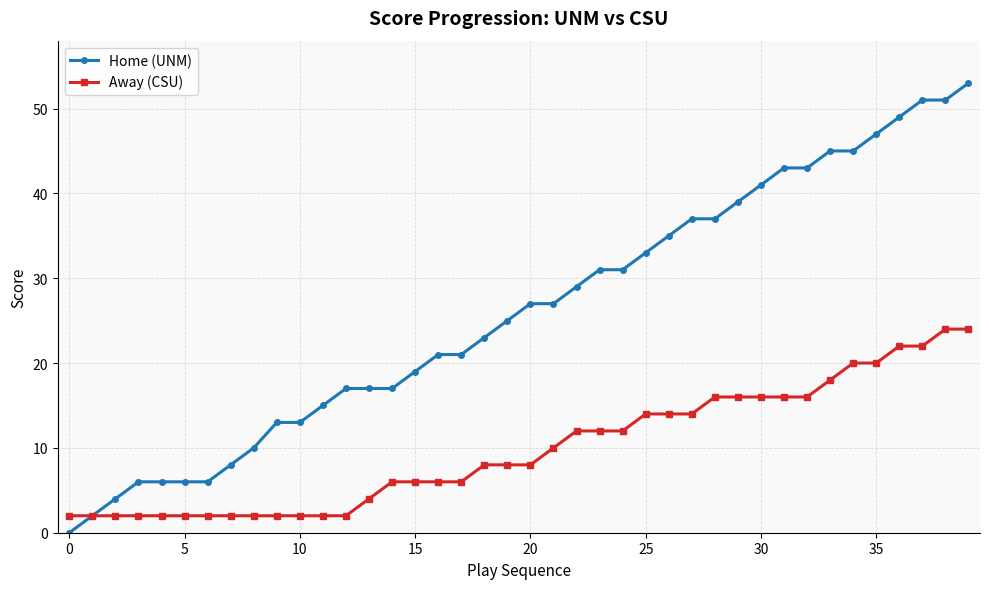

What is the value of the Home (UNM) point at the 3rd from the left?

4